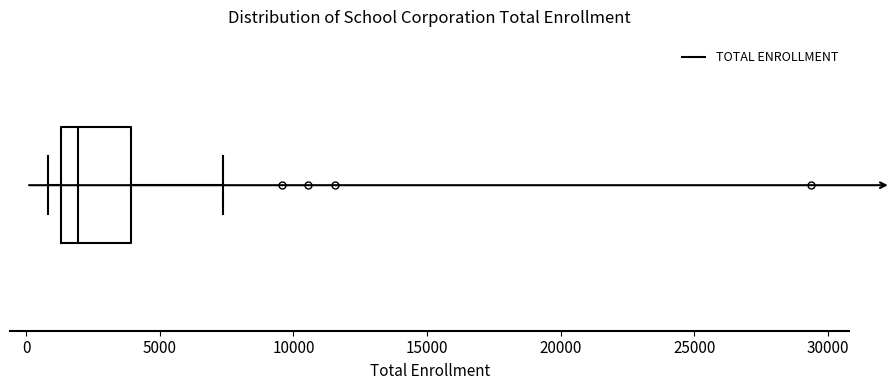

Where does the right whisker of the box end on the x-axis? The values are not printed on the chart, so give them approximately, as read against the axis.

7500